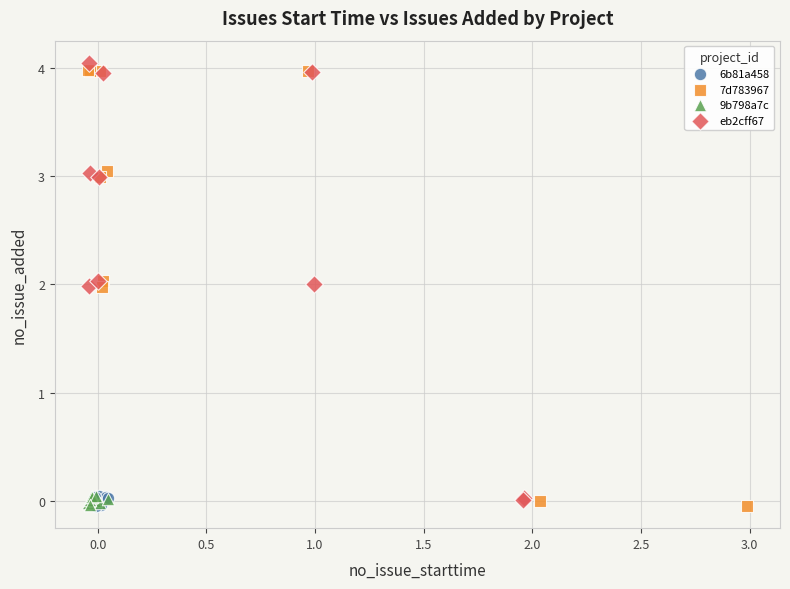

Which series reaches the maximum Y coordinate?

eb2cff67